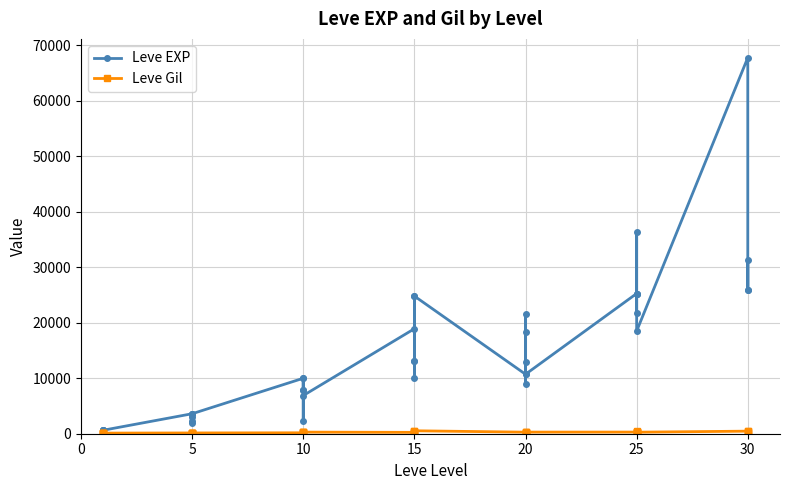

Between 15 and 30, which series saw the biggest shift?

Leve EXP